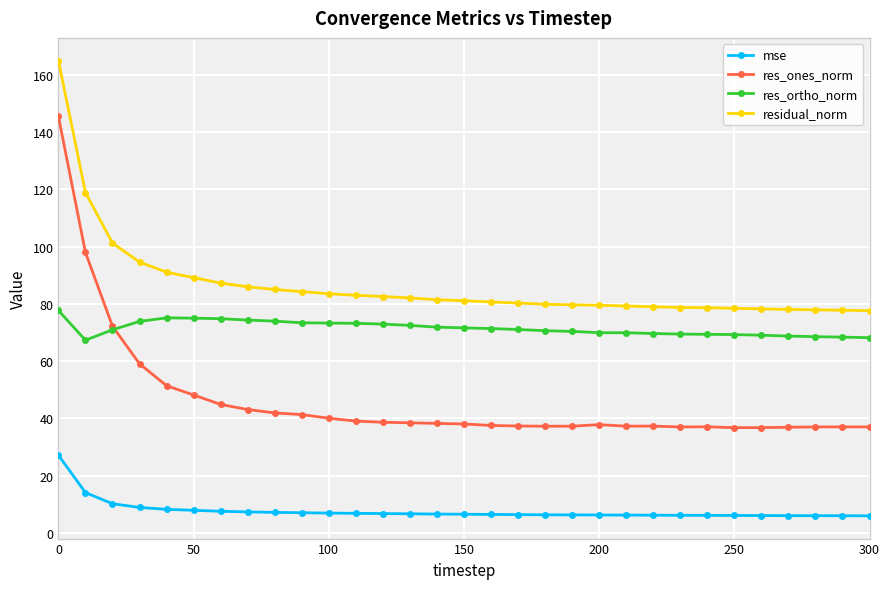

Which series has the widest spread of values?

res_ones_norm